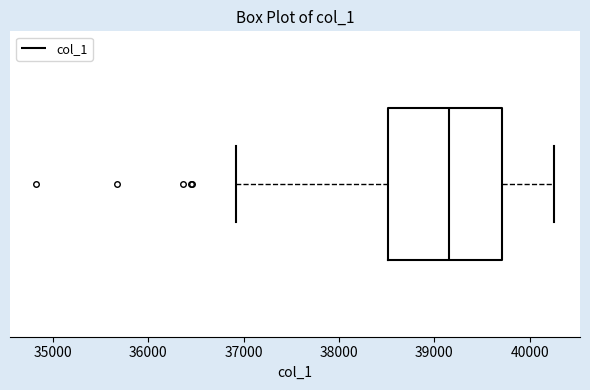

Where is the left edge of the box on the x-axis? The values are not printed on the chart, so give them approximately, as read against the axis.

38500